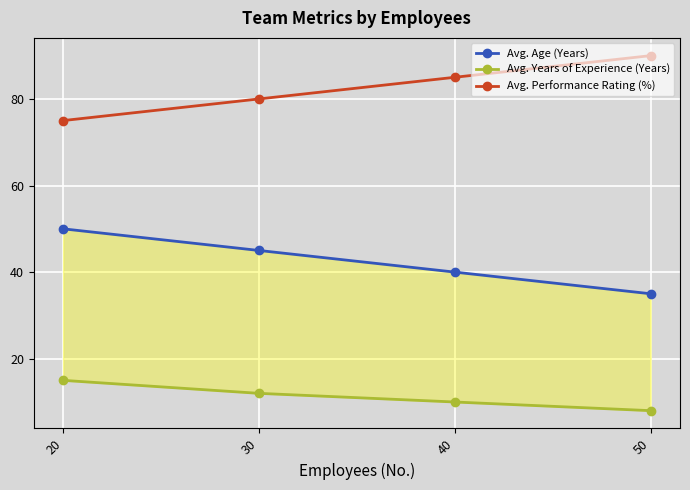

Which category has the lowest value in the Avg. Performance Rating (%) series?

20